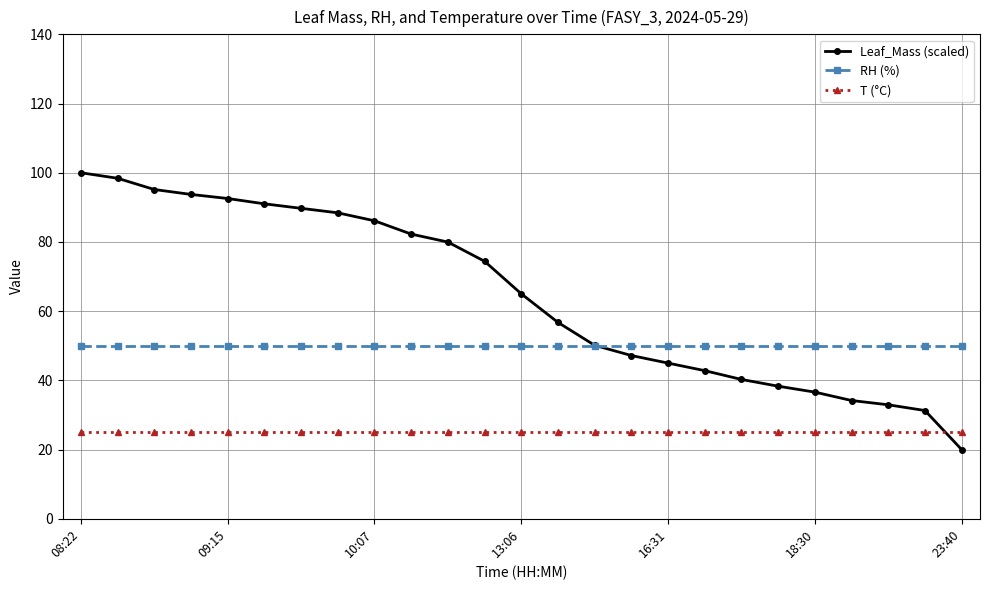

What is the minimum value shown in the chart?

20.0